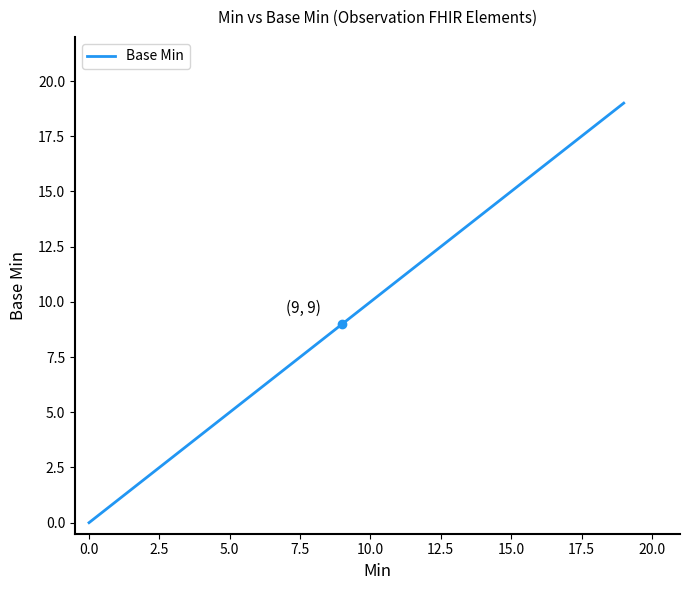

What is the difference between the maximum and minimum values?

19